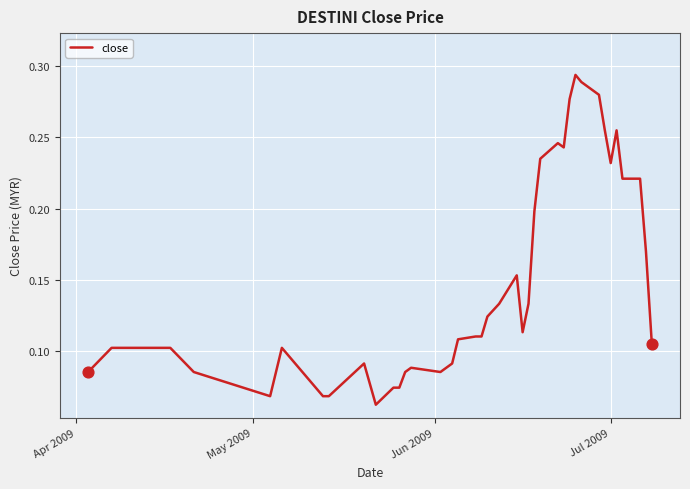

How many lines are shown in the chart?

1